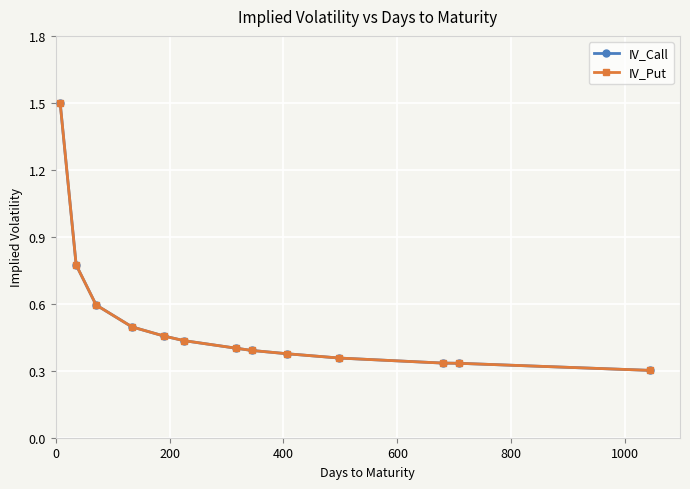

Reading right to left, extract all data points from this chart.

IV_Call: 0.3	0.3	0.3	0.4	0.4	0.4	0.4	0.4	0.5	0.5	0.6	0.8	1.5
IV_Put: 0.3	0.3	0.3	0.4	0.4	0.4	0.4	0.4	0.5	0.5	0.6	0.8	1.5